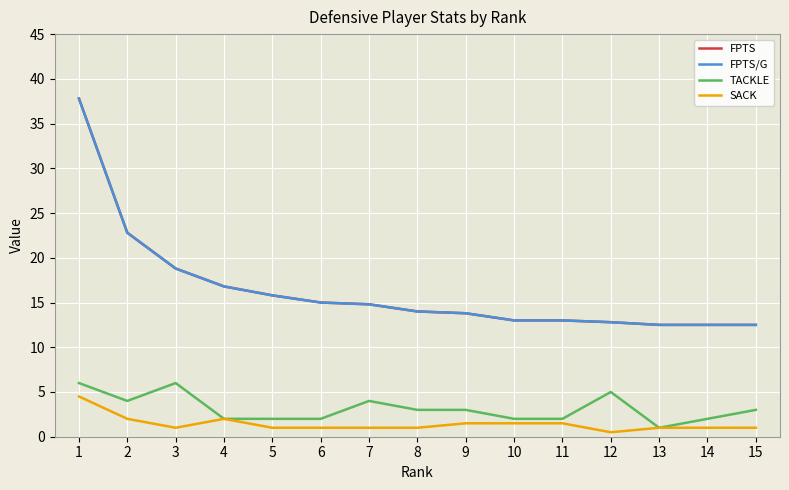

Does the chart display data point markers on the line(s)?

No